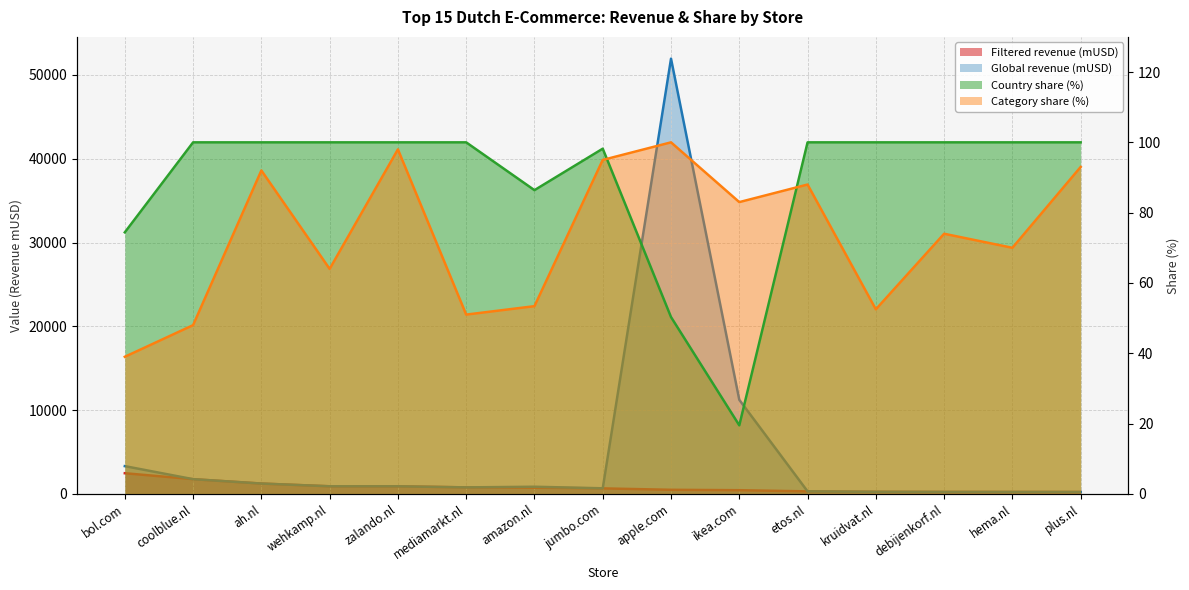

True or false: Category share (%) and Filtered revenue (mUSD) cross at least once.

False